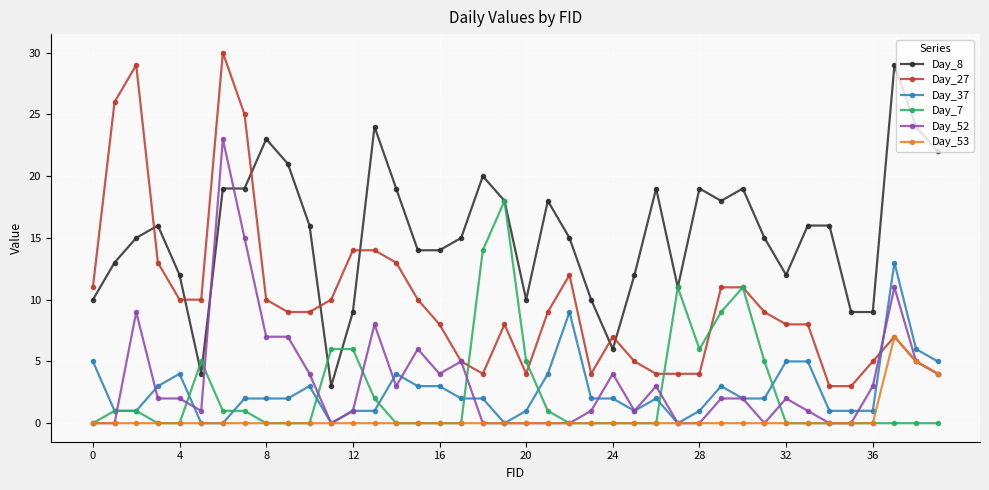

Reading right to left, extract all data points from this chart.

Day_8: 22	24	29	9	9	16	16	12	15	19	18	19	11	19	12	6	10	15	18	10	18	20	15	14	14	19	24	9	3	16	21	23	19	19	4	12	16	15	13	10
Day_27: 4	5	7	5	3	3	8	8	9	11	11	4	4	4	5	7	4	12	9	4	8	4	5	8	10	13	14	14	10	9	9	10	25	30	10	10	13	29	26	11
Day_37: 5	6	13	1	1	1	5	5	2	2	3	1	0	2	1	2	2	9	4	1	0	2	2	3	3	4	1	1	0	3	2	2	2	0	0	4	3	1	1	5
Day_7: 0	0	0	0	0	0	0	0	5	11	9	6	11	0	0	0	0	0	1	5	18	14	0	0	0	0	2	6	6	0	0	0	1	1	5	0	0	1	1	0
Day_52: 4	5	11	3	0	0	1	2	0	2	2	0	0	3	1	4	1	0	0	0	0	0	5	4	6	3	8	1	0	4	7	7	15	23	1	2	2	9	0	0
Day_53: 4	5	7	0	0	0	0	0	0	0	0	0	0	0	0	0	0	0	0	0	0	0	0	0	0	0	0	0	0	0	0	0	0	0	0	0	0	0	0	0